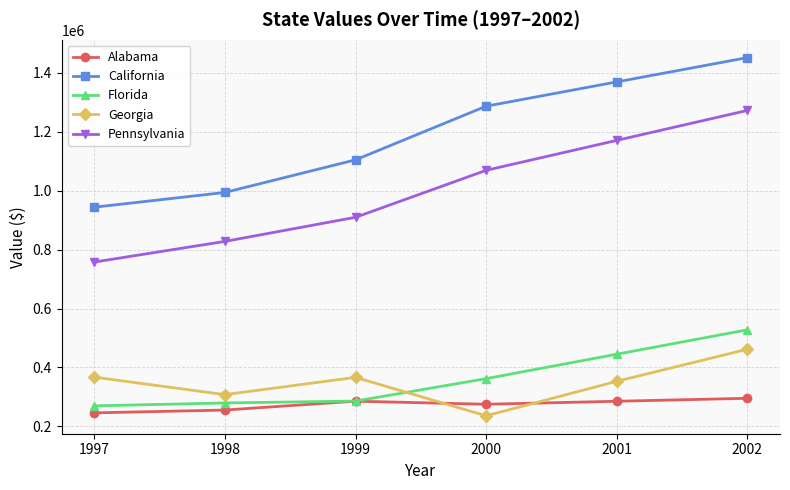

True or false: Georgia has a value of 689760 at 2002.

False